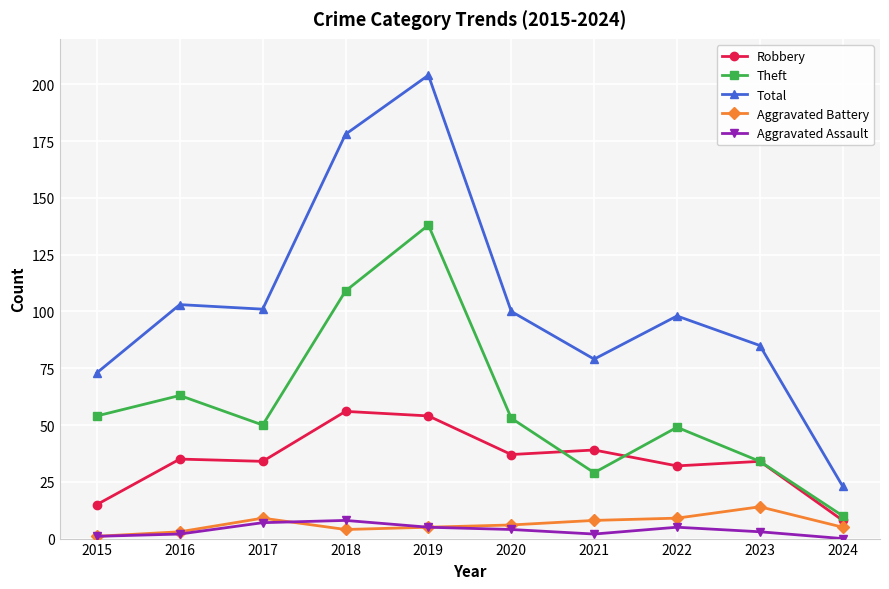

At how many categories does at least one series exceed 166?

2